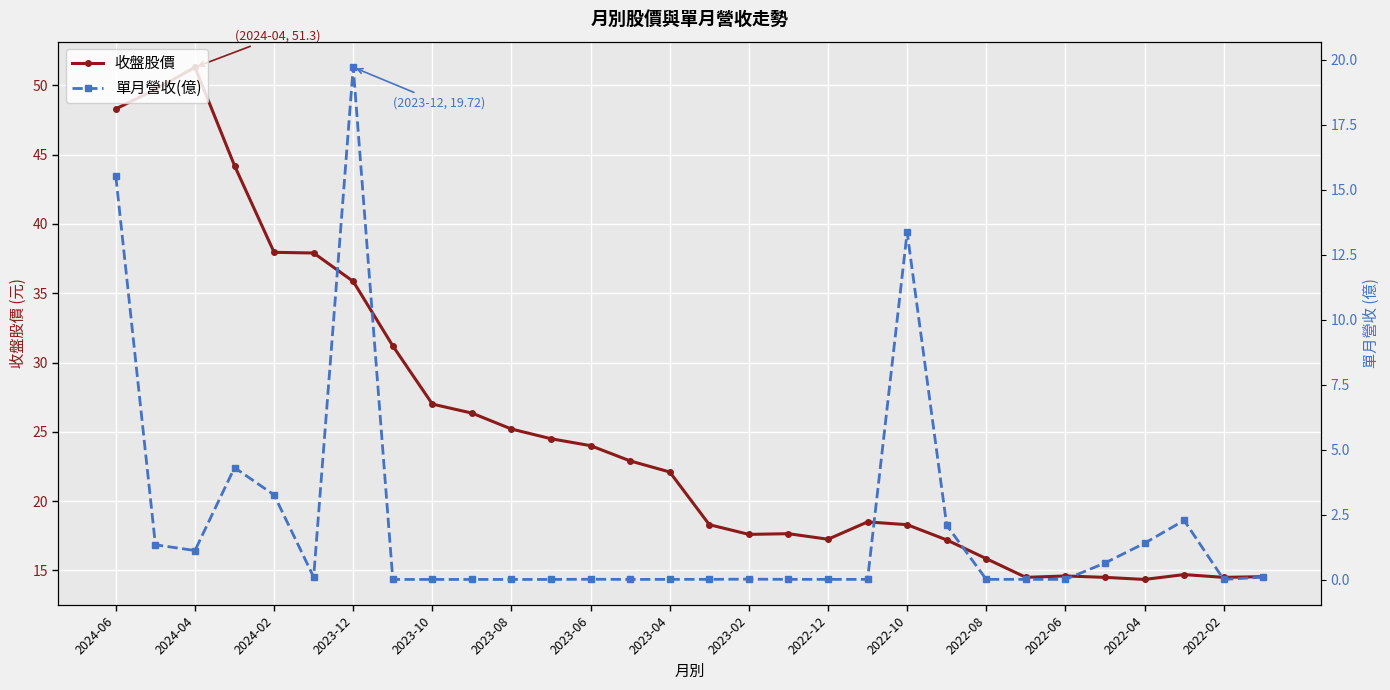

What are all the series names shown in the legend?

收盤股價, 單月營收(億)